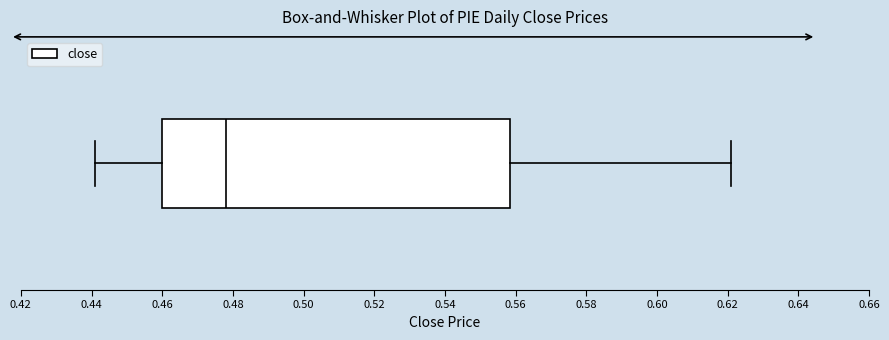

Transcribe this box plot: give where the median line is, the range the box spans, and where the two whiskers end, as read against the x-axis. The values are not printed on the chart, so give them approximately, as read against the axis.

median 0.478, box 0.460 to 0.558, whiskers 0.442 to 0.622